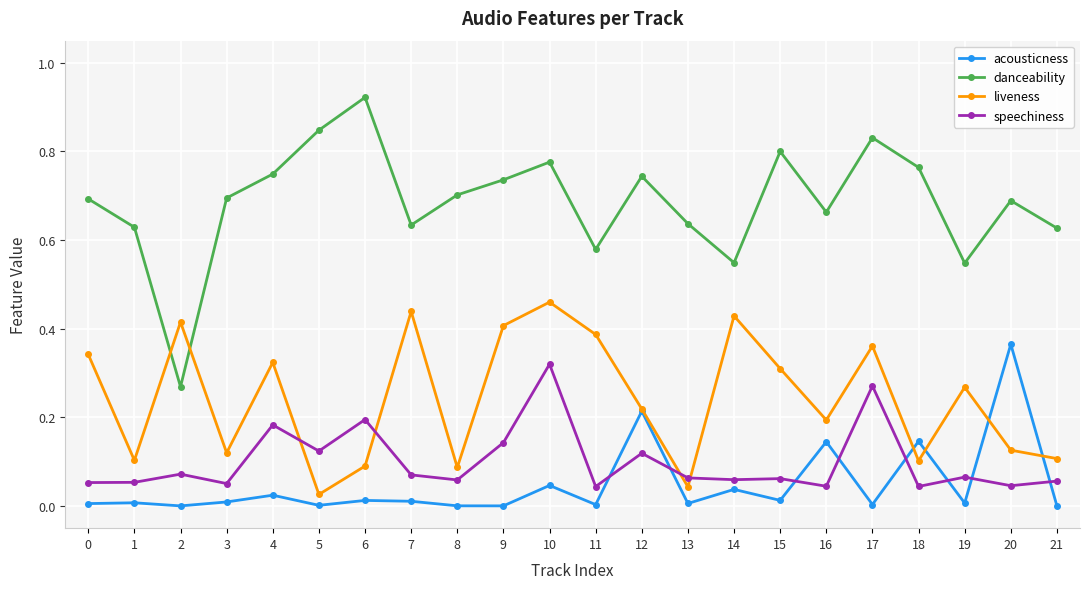

In danceability, how many points are higher than both neighbors (excluding endpoints)?

6